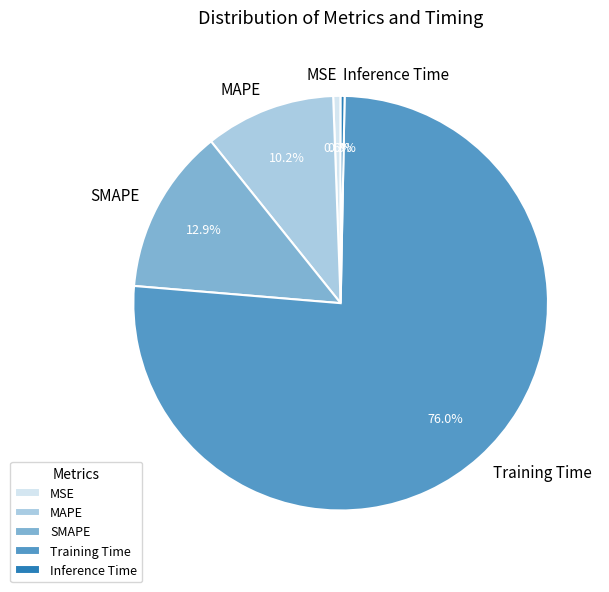

Between SMAPE and Training Time, which is larger?

Training Time